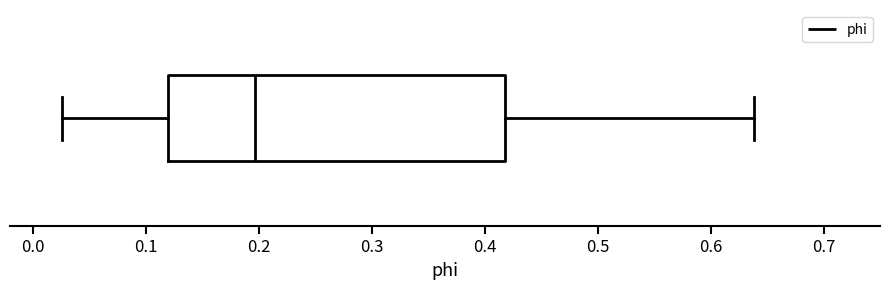

Transcribe this box plot: give where the median line is, the range the box spans, and where the two whiskers end, as read against the x-axis. The values are not printed on the chart, so give them approximately, as read against the axis.

median 0.20, box 0.12 to 0.42, whiskers 0.03 to 0.64